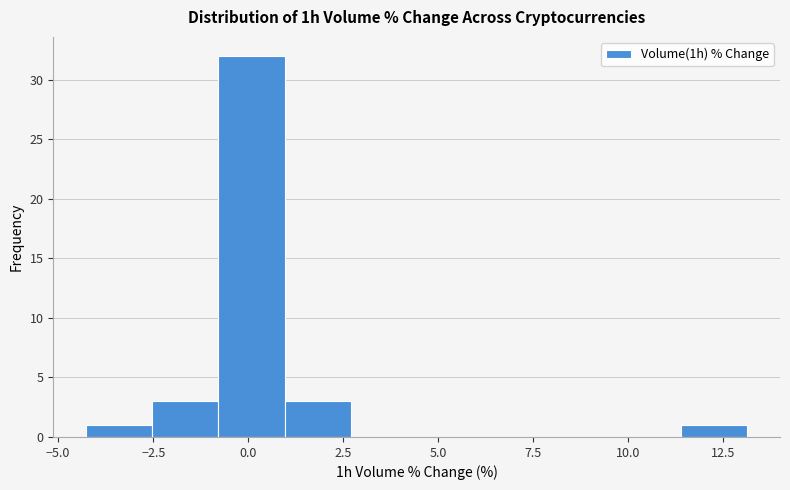

Around what value on the x-axis is the tallest bar? Give the approximate position of its centre, as read against the axis.

0.0